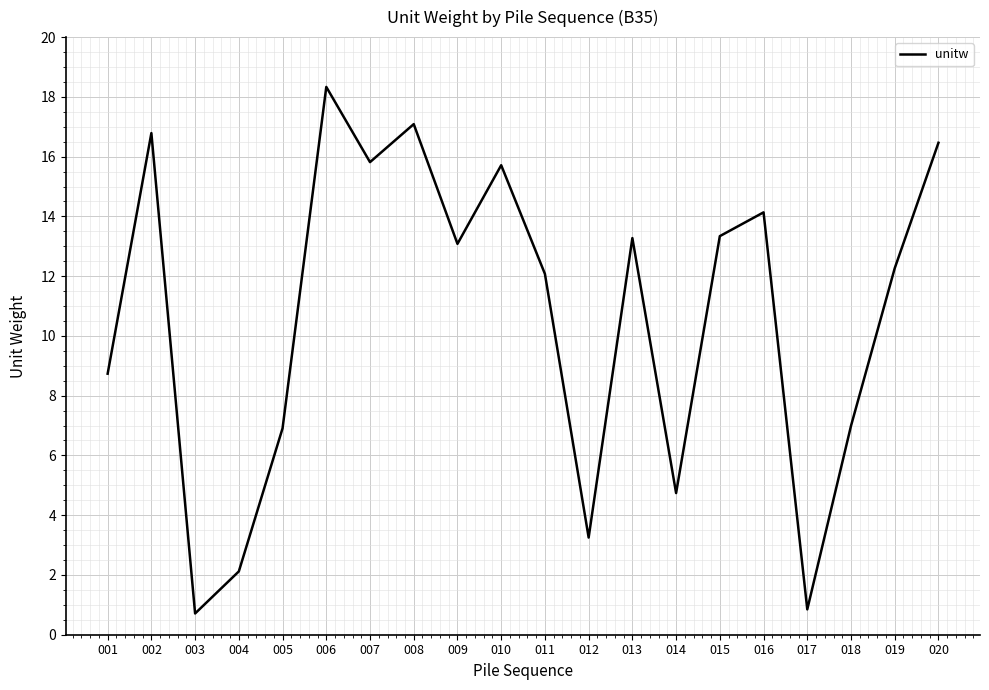

The value at 007 is 15.8. True or false?

True